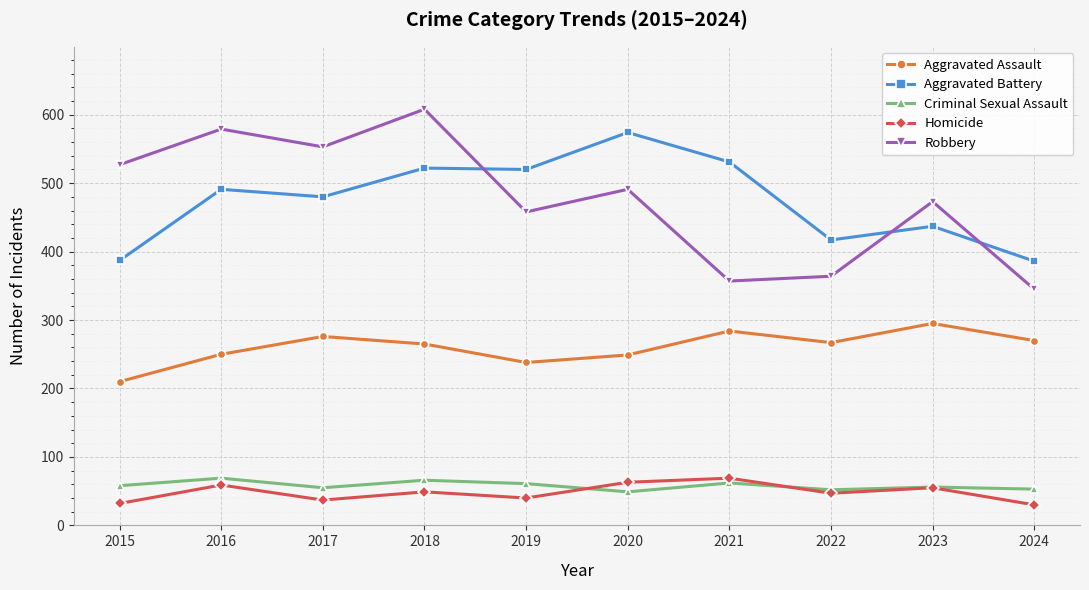

What is the average value of the Homicide series?

48